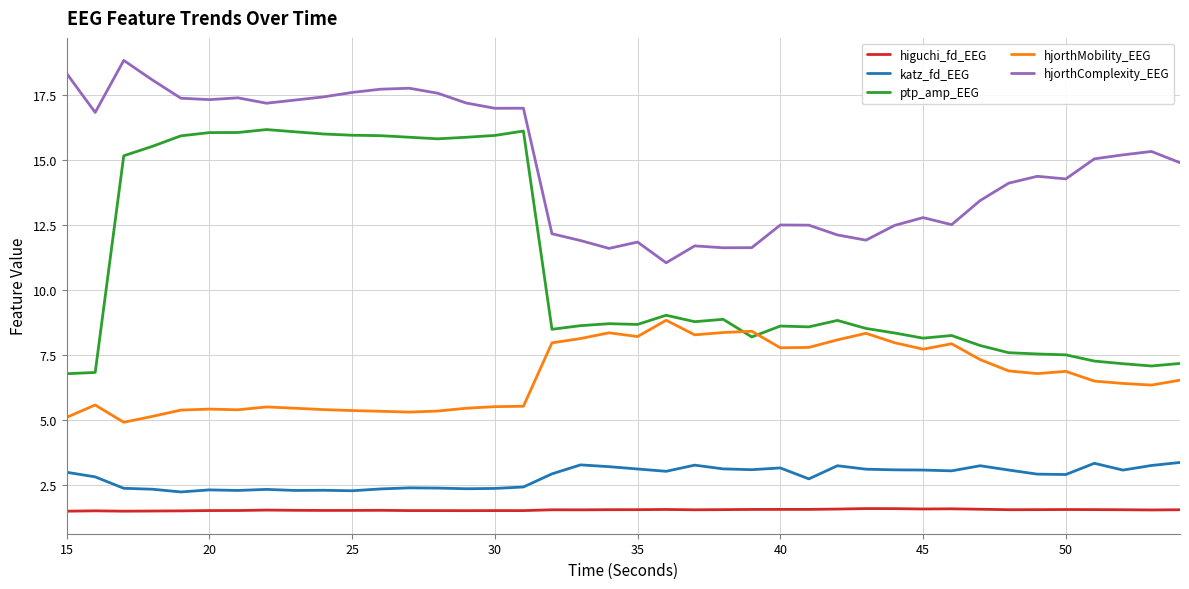

In katz_fd_EEG, how many points are lower than both neighbors (excluding endpoints)?

11